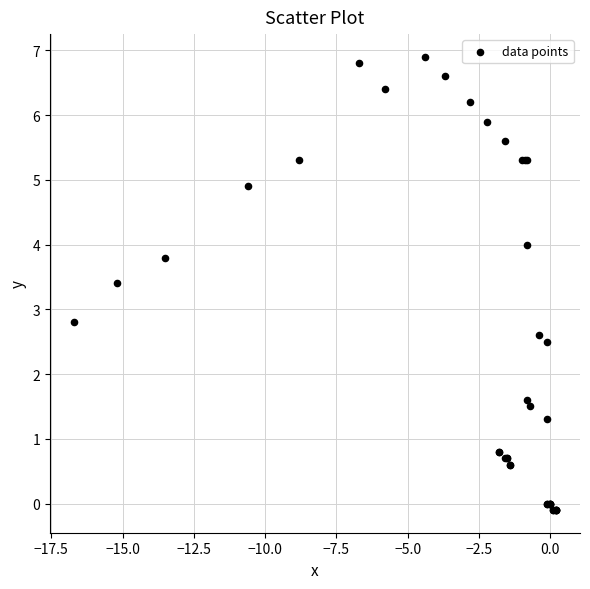

What Y value in the scatter plot is closest to 3?

2.8